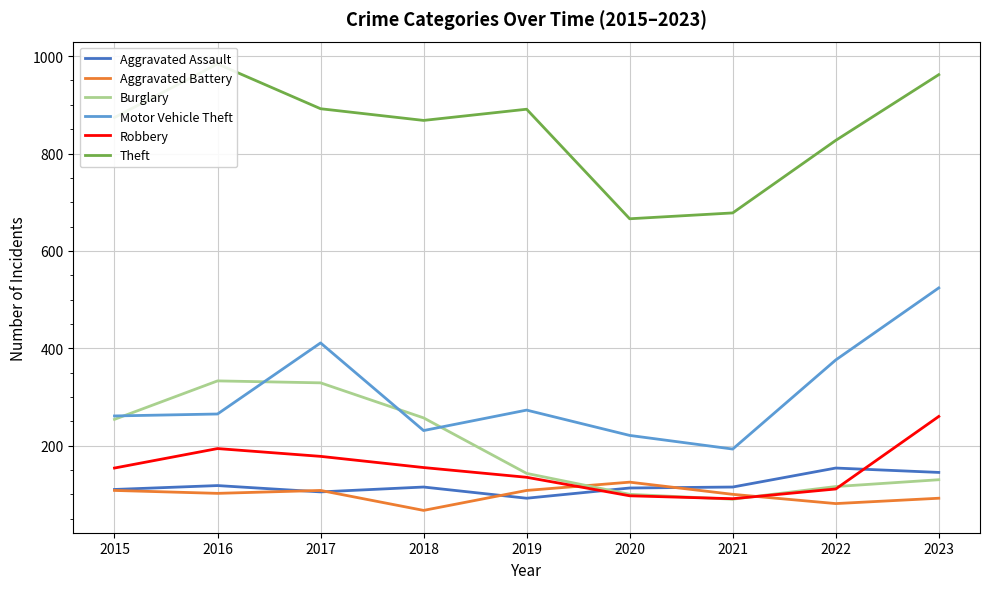

True or false: Burglary and Aggravated Assault intersect in this chart.

True